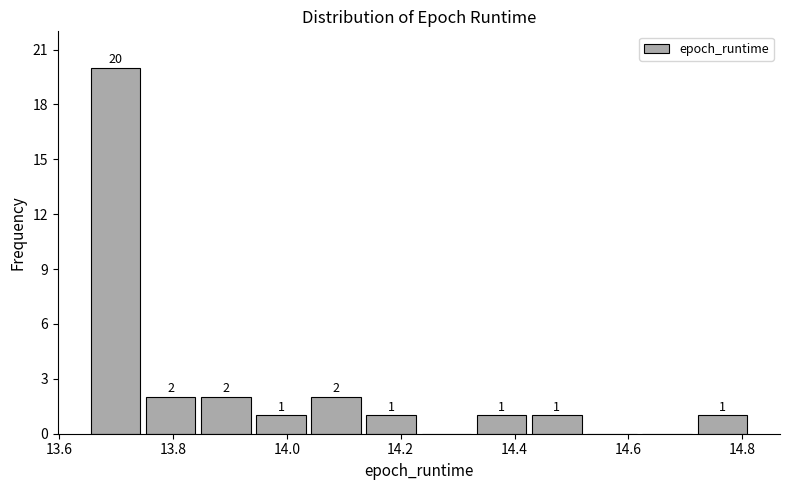

Which range on the x-axis has the tallest bar?

13.66 to 13.74